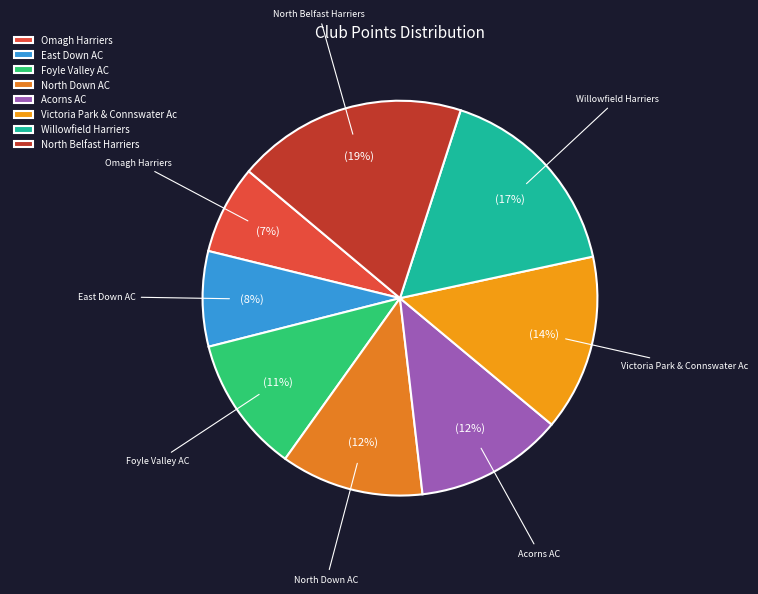

To the nearest percent, what percentage of the pie is Acorns AC?

12%